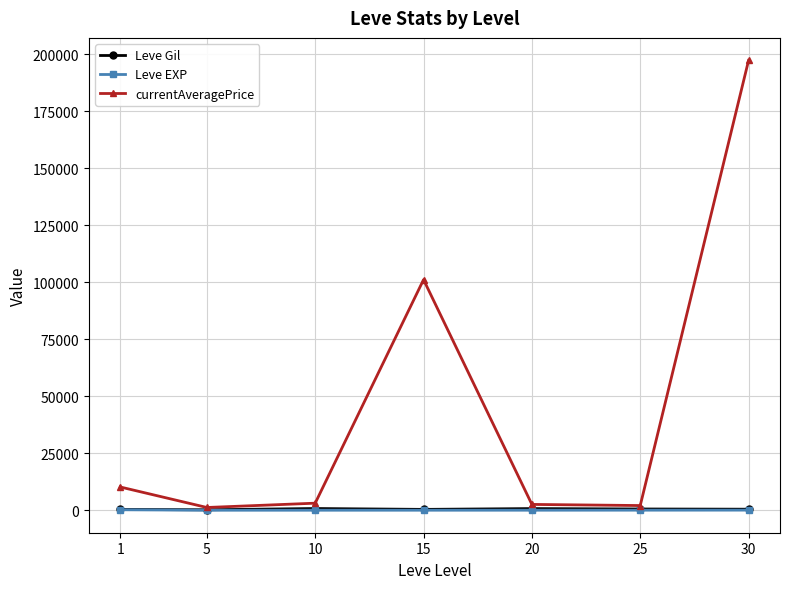

In currentAveragePrice, how many points are lower than both neighbors (excluding endpoints)?

2